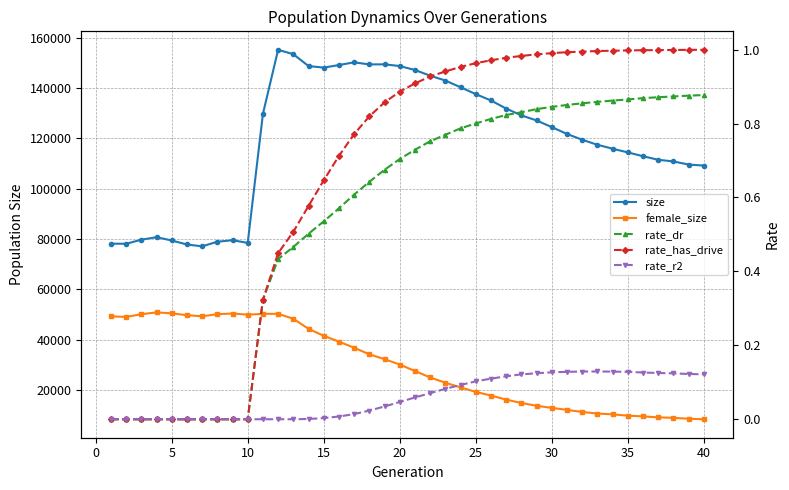

True or false: rate_r2 and size intersect in this chart.

False